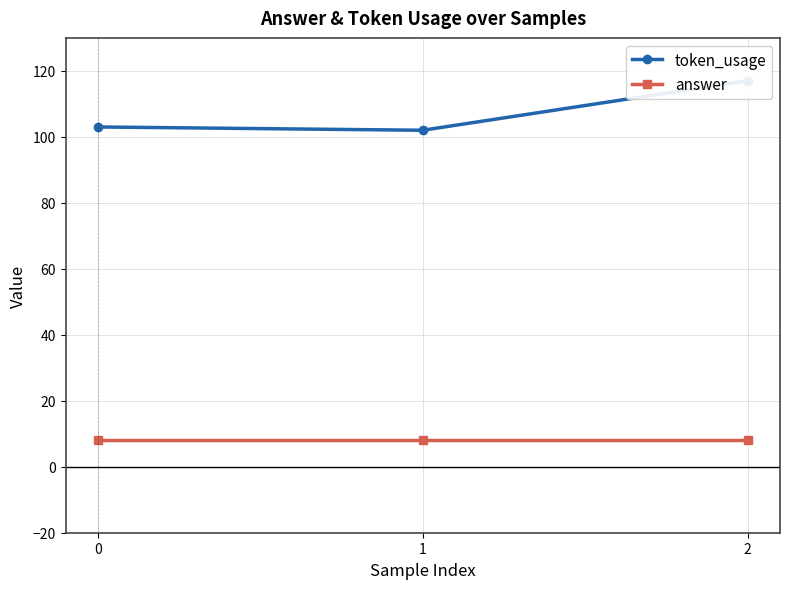

Reading left to right, what are all the values shown in this chart?

token_usage: 103	102	117
answer: 8	8	8